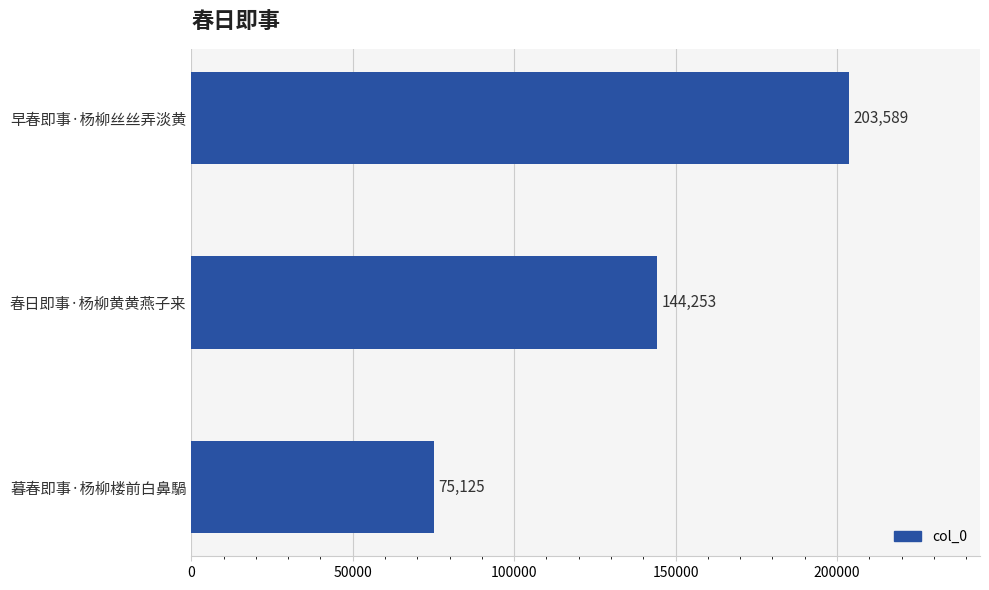

Does the chart contain stacked bars?

No